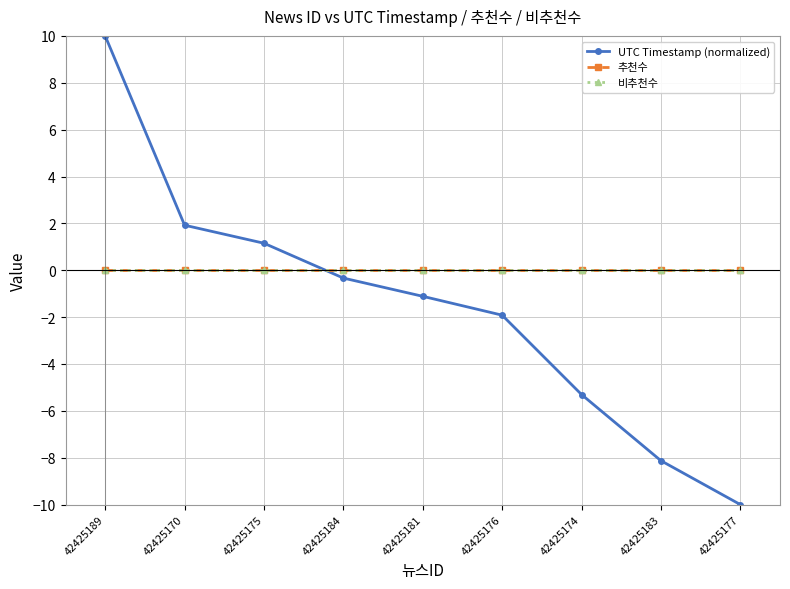

True or false: 비추천수 has more than 2 points higher than both neighbors.

False